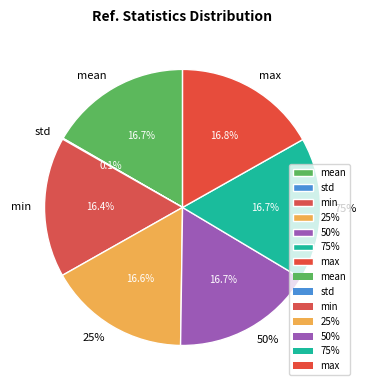

What is the smallest slice in the pie chart?

std